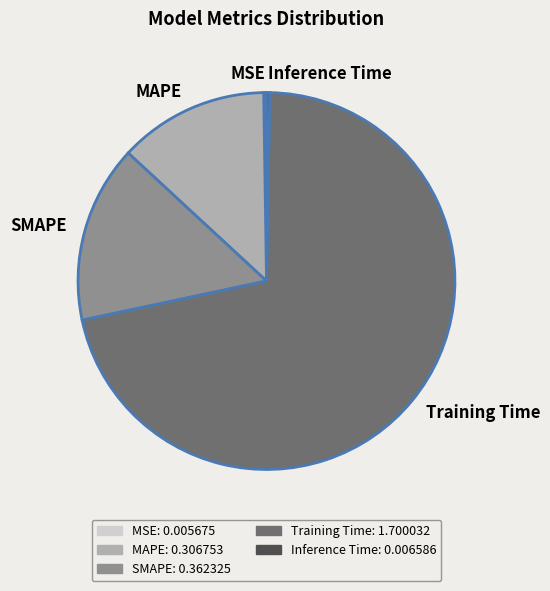

Do SMAPE and MAPE together represent more than half of the pie?

No